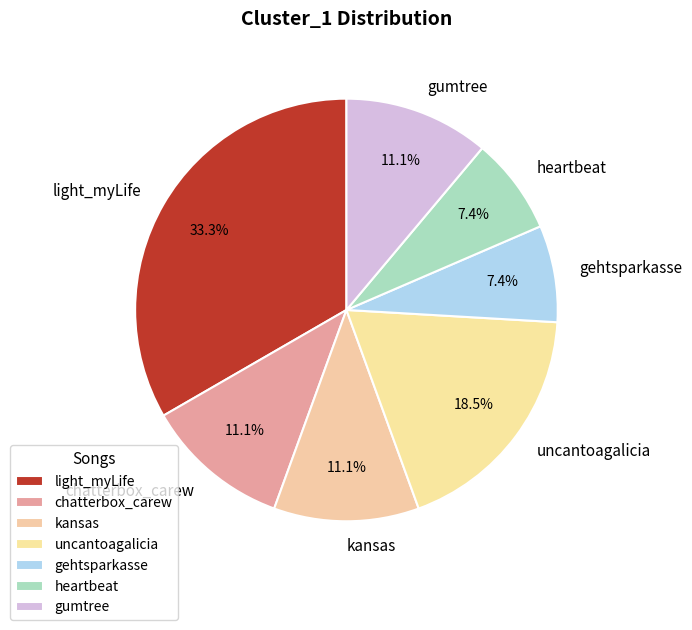

To the nearest percent, what is the average slice percentage?

14%